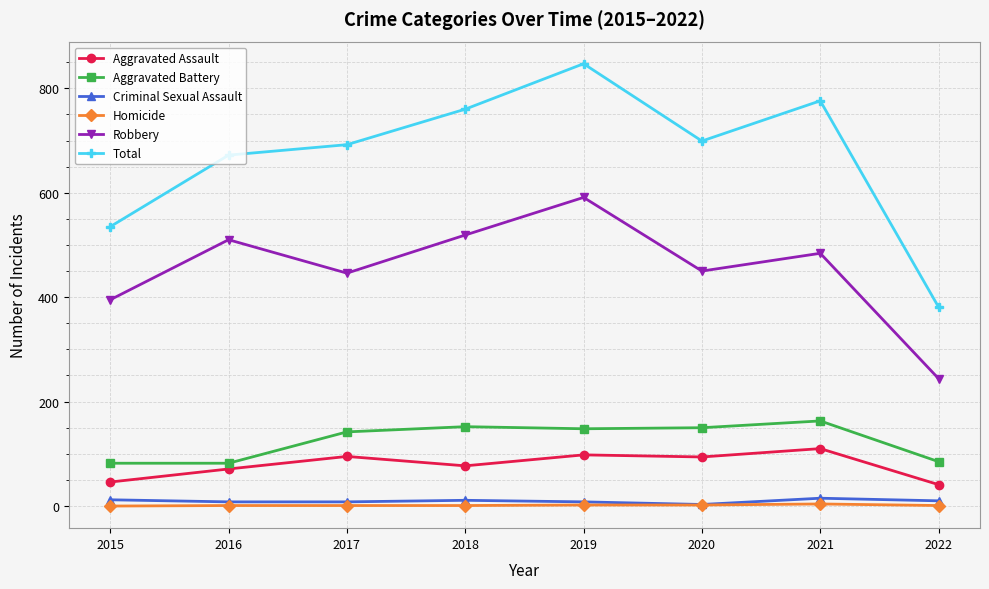

Does the chart display data point markers on the line(s)?

Yes